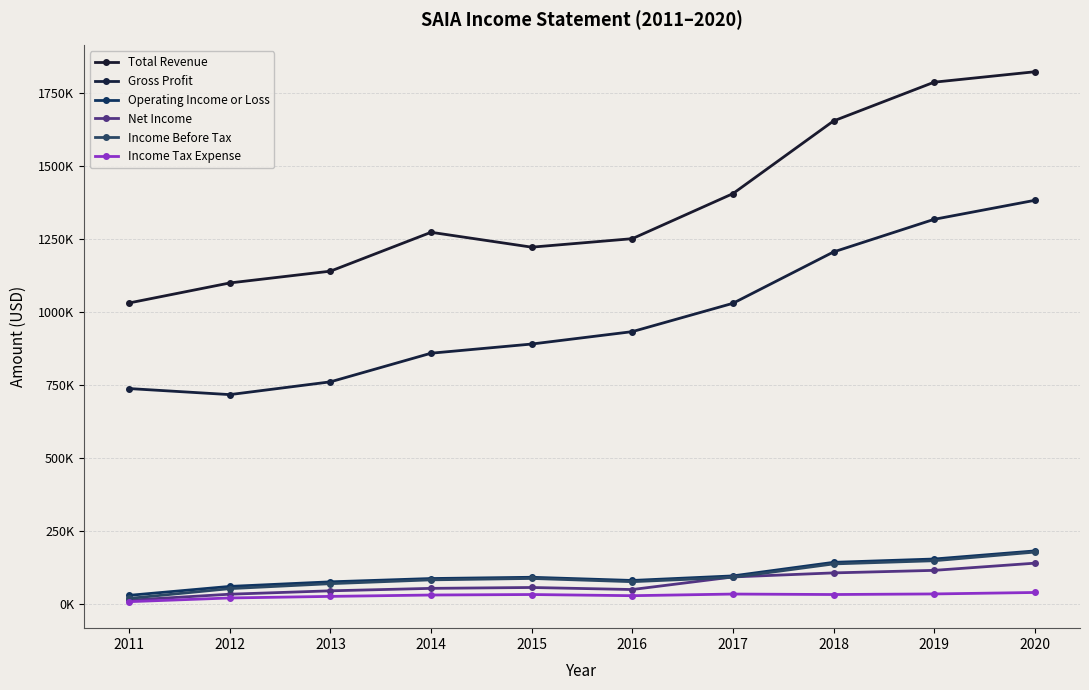

True or false: Gross Profit and Operating Income or Loss intersect in this chart.

False